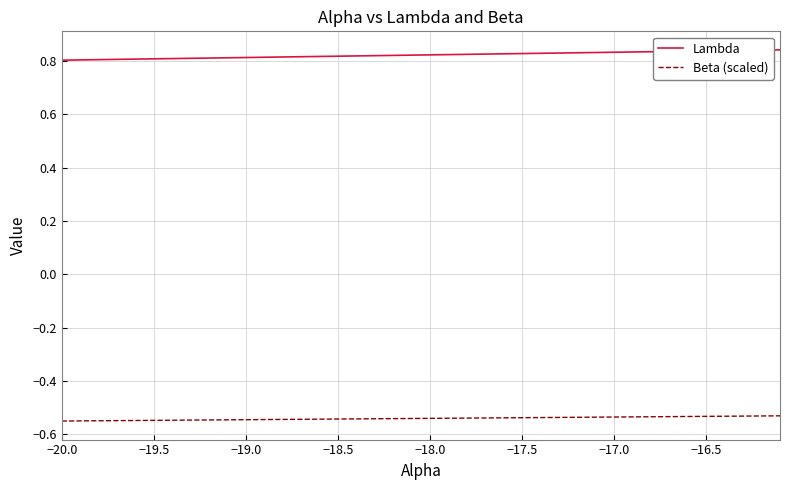

Rank the series by their average value, from lowest to highest.

Beta (scaled), Lambda